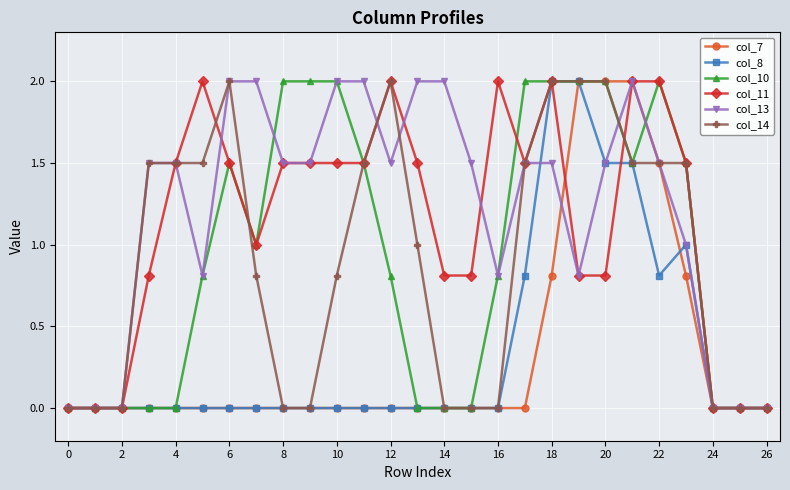

True or false: col_14 has more than 0 points higher than both neighbors.

True